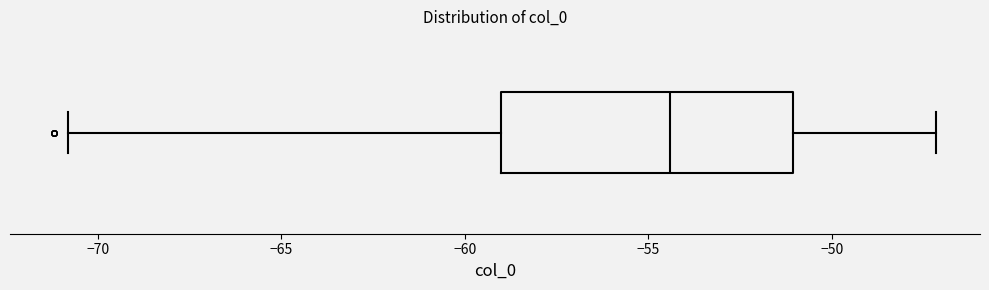

Where is the left edge of the box on the x-axis? The values are not printed on the chart, so give them approximately, as read against the axis.

-59.0